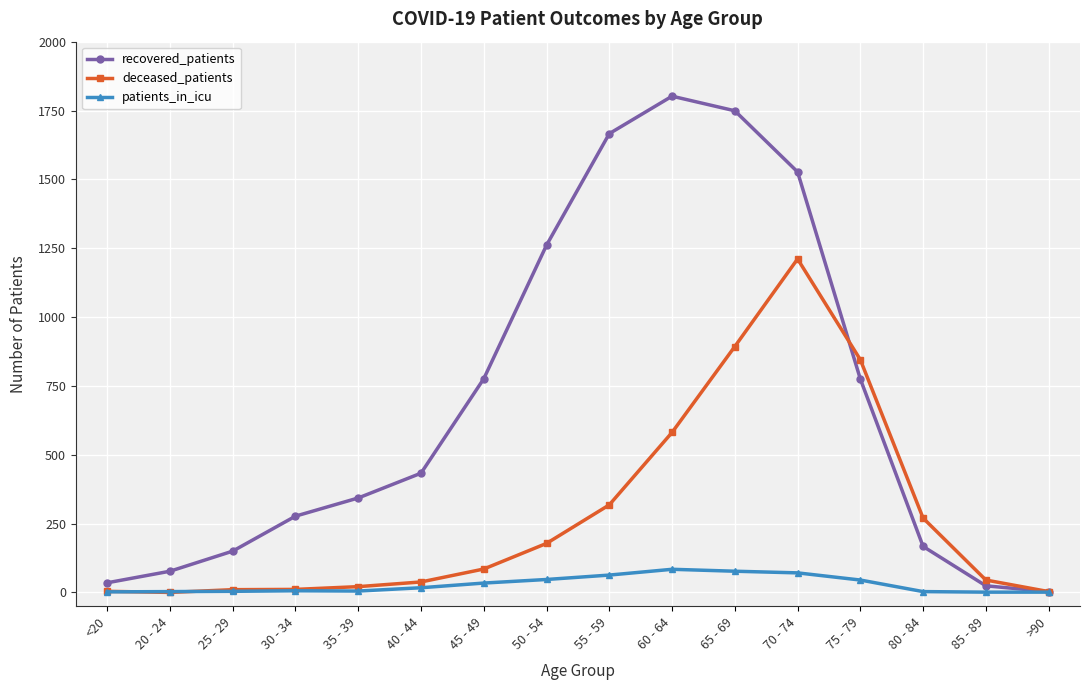

At how many categories does at least one series exceed 1324?

4